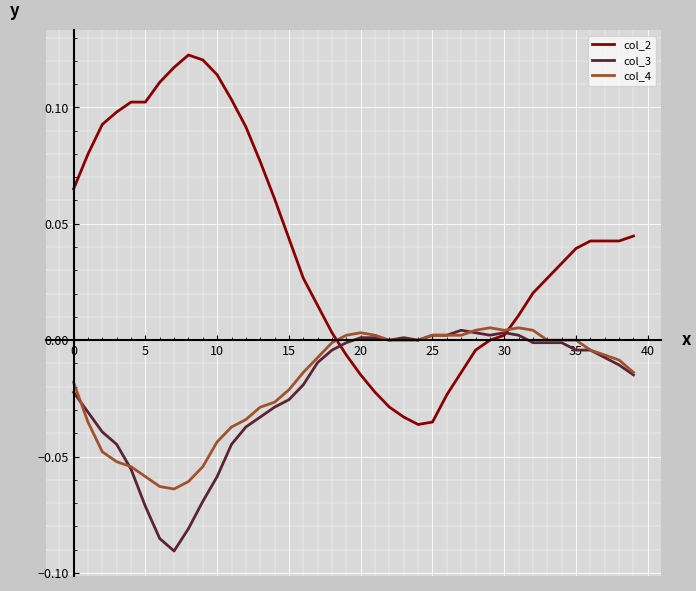

Which series has the largest total across all categories?

col_2